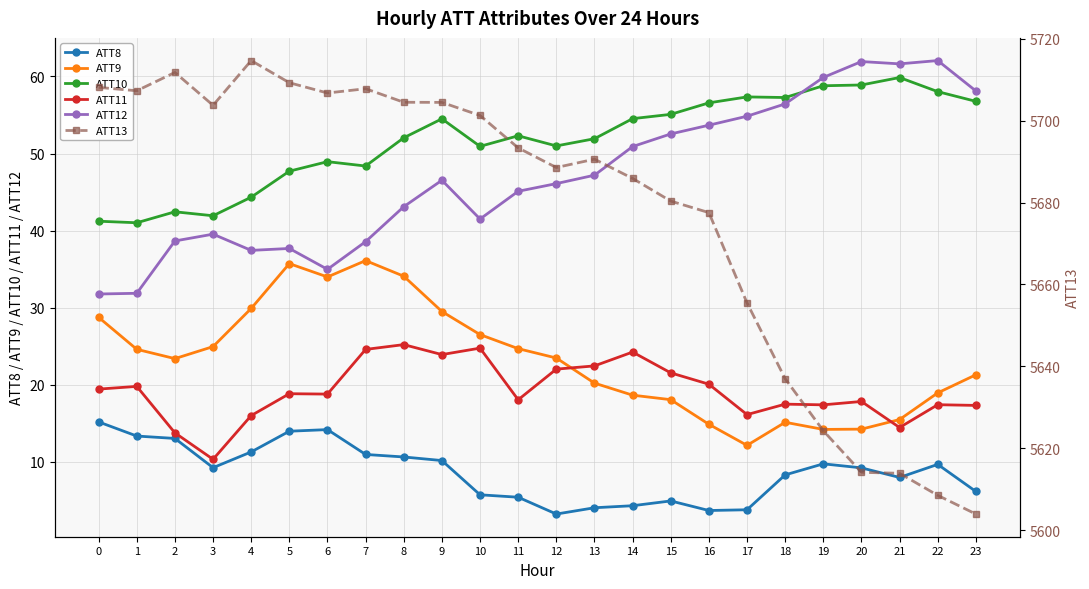

Rank the series at 4 from lowest to highest value.

ATT8, ATT11, ATT9, ATT12, ATT10, ATT13